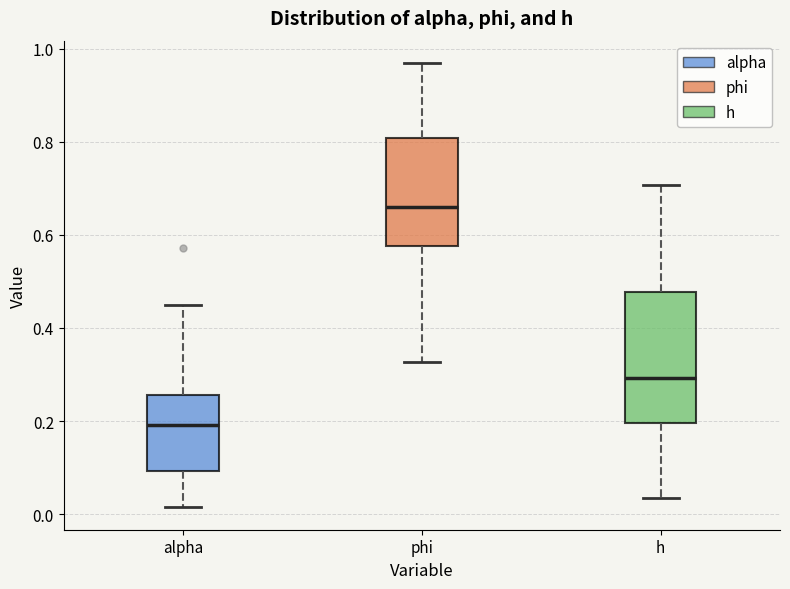

Reading left to right, transcribe this box plot: for each box, give where its median line is, the range the box spans, and where its two whiskers end, as read against the y-axis. The values are not printed on the chart, so give them approximately, as read against the axis.

alpha: median 0.20, box 0.10 to 0.26, whiskers 0.02 to 0.44
phi: median 0.66, box 0.58 to 0.80, whiskers 0.32 to 0.96
h: median 0.30, box 0.20 to 0.48, whiskers 0.04 to 0.70